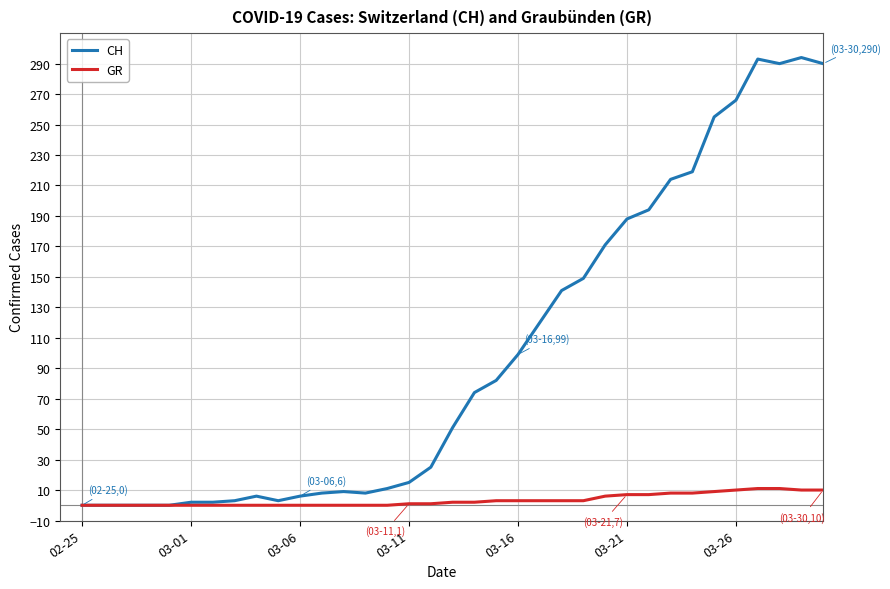

How many distinct data groups are displayed?

2